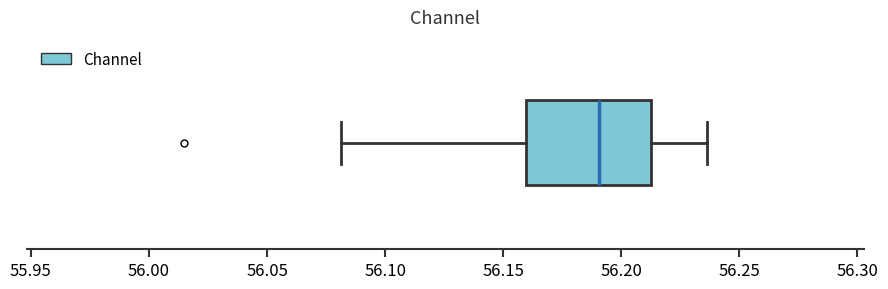

Transcribe this box plot: give where the median line is, the range the box spans, and where the two whiskers end, as read against the x-axis. The values are not printed on the chart, so give them approximately, as read against the axis.

median 56.190, box 56.160 to 56.215, whiskers 56.080 to 56.235